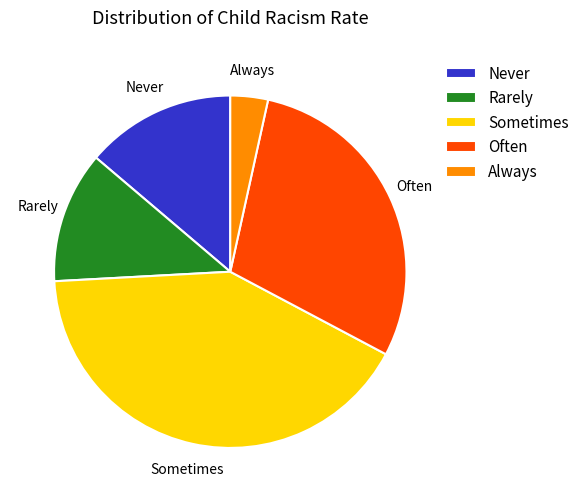

Which has a higher value, Sometimes or Never?

Sometimes